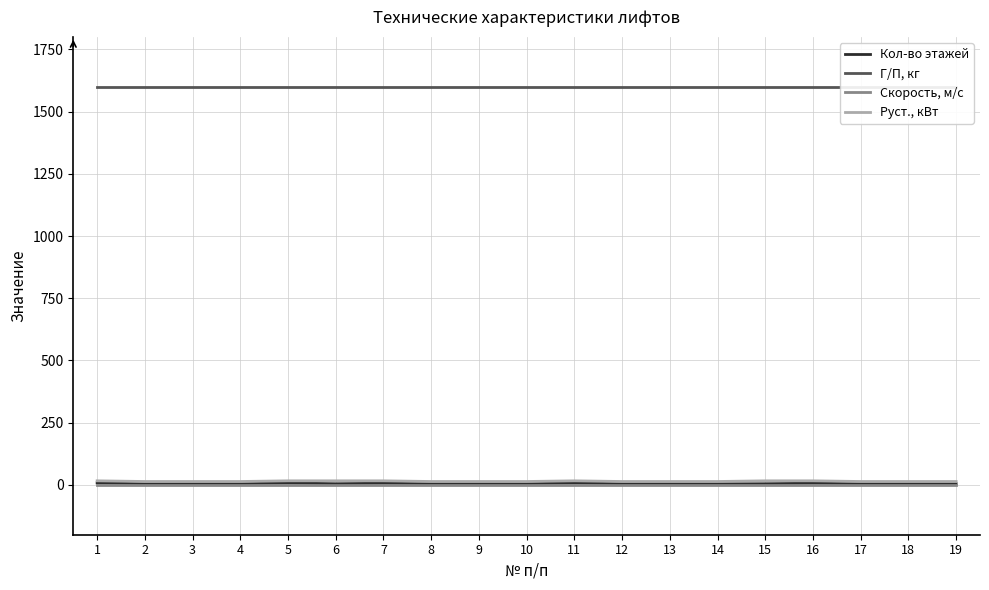

List the series in order of their peak value, highest first.

Г/П, кг, Руст., кВт, Кол-во этажей, Скорость, м/с